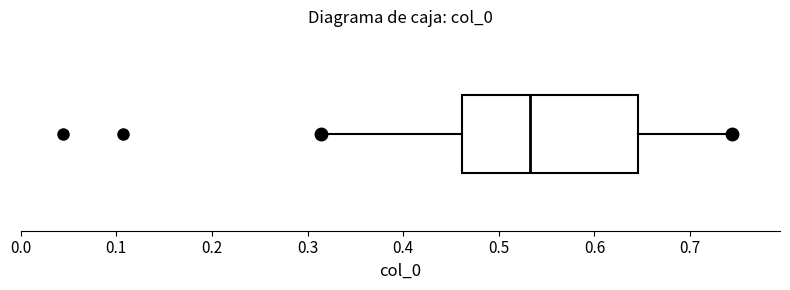

Where does the median line of the box sit on the x-axis? The values are not printed on the chart, so give them approximately, as read against the axis.

0.53